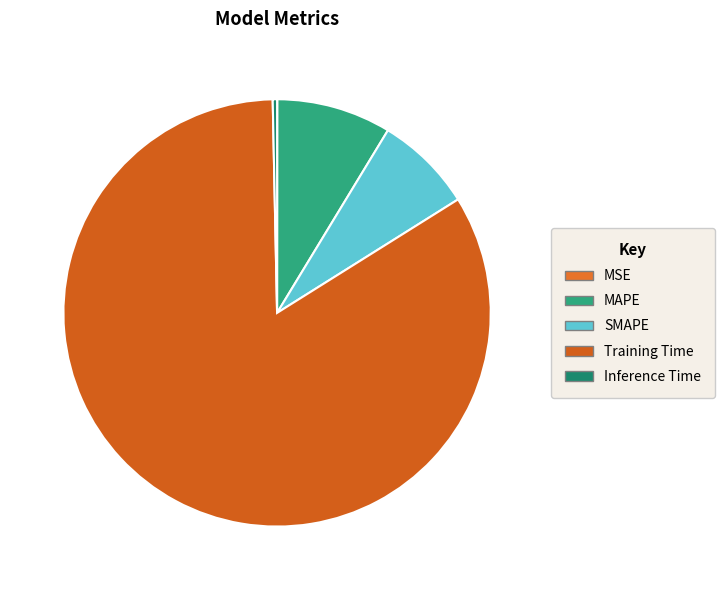

Count the number of slices in the pie.

5